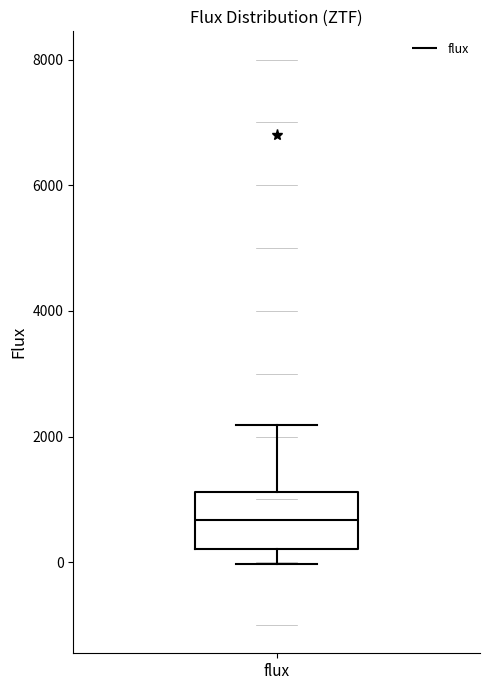

Read this box plot against the y-axis: the position of the median line, the range covered by the box, and the ends of both whiskers. The values are not printed on the chart, so give them approximately, as read against the axis.

median 600, box 200 to 1200, whiskers 0 to 2200